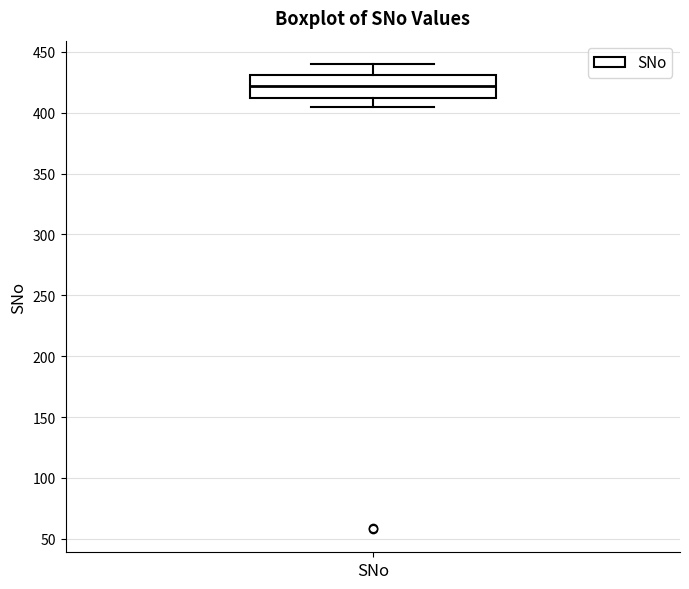

Transcribe this box plot: give where the median line is, the range the box spans, and where the two whiskers end, as read against the y-axis. The values are not printed on the chart, so give them approximately, as read against the axis.

median 420, box 410 to 430, whiskers 405 to 440